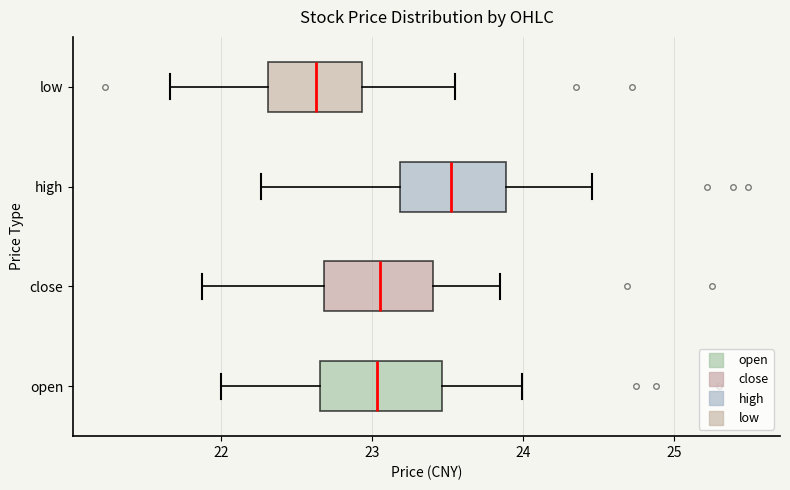

Reading bottom to top, read every box against the x-axis: the position of its median line, the range the box covers, and the ends of its whiskers. The values are not printed on the chart, so give them approximately, as read against the axis.

open: median 23.0, box 22.7 to 23.5, whiskers 22.0 to 24.0
close: median 23.1, box 22.7 to 23.4, whiskers 21.9 to 23.9
high: median 23.5, box 23.2 to 23.9, whiskers 22.3 to 24.5
low: median 22.6, box 22.3 to 22.9, whiskers 21.7 to 23.6